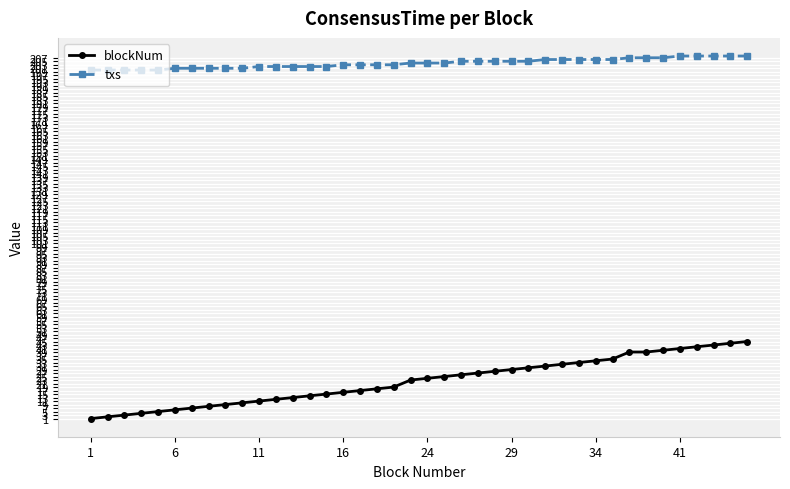

How many lines are shown in the chart?

2